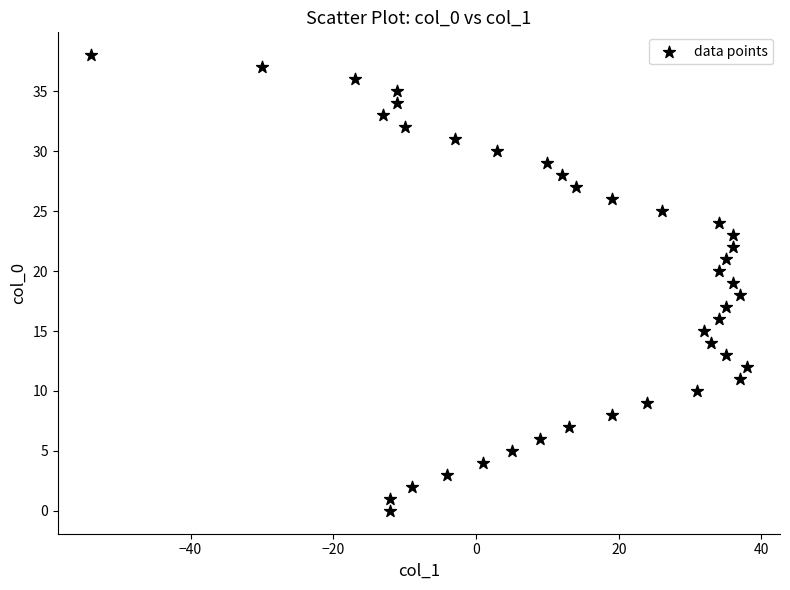

What is the range of X values (max minus min)?

92